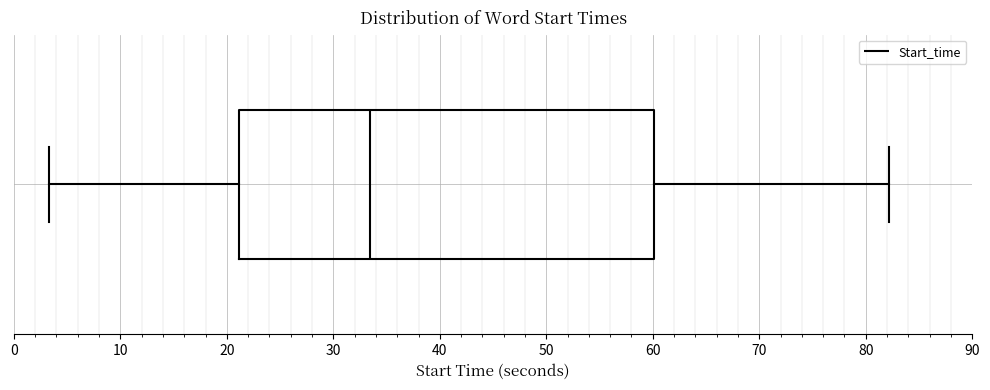

Where is the left edge of the box on the x-axis? The values are not printed on the chart, so give them approximately, as read against the axis.

21